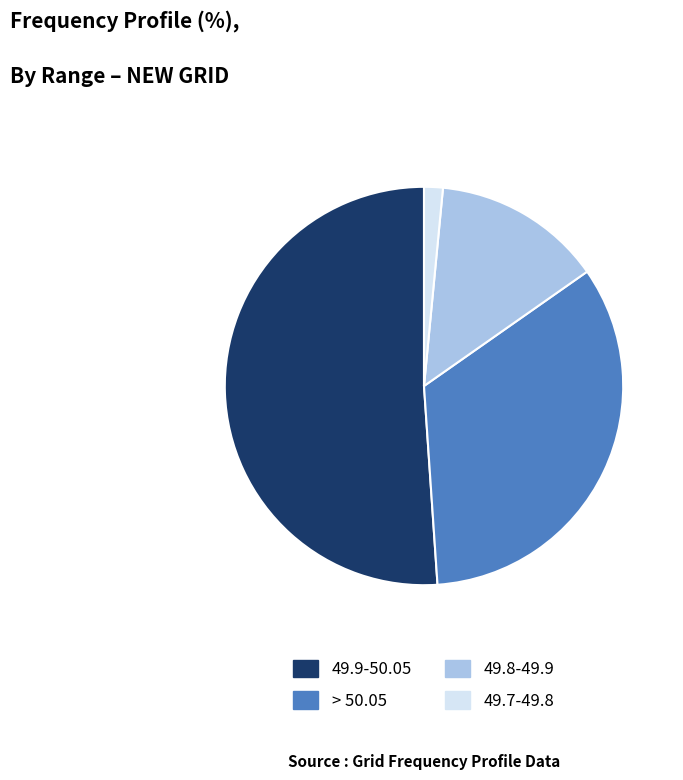

The 49.9-50.05 slice represents 38% of the pie. True or false?

False